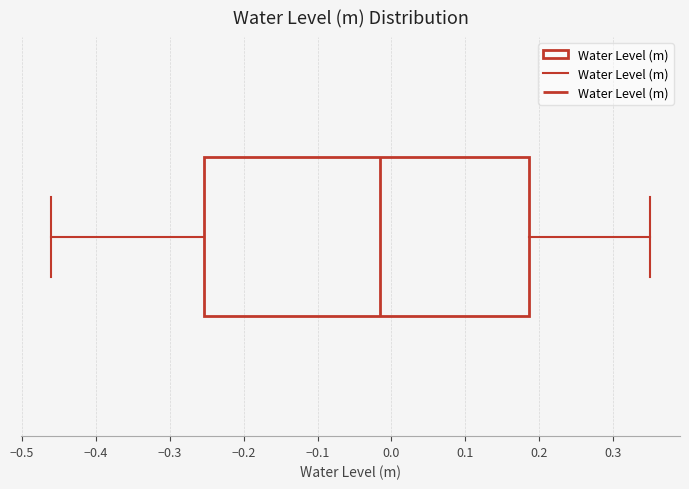

Transcribe this box plot: give where the median line is, the range the box spans, and where the two whiskers end, as read against the x-axis. The values are not printed on the chart, so give them approximately, as read against the axis.

median -0.02, box -0.25 to 0.19, whiskers -0.46 to 0.35